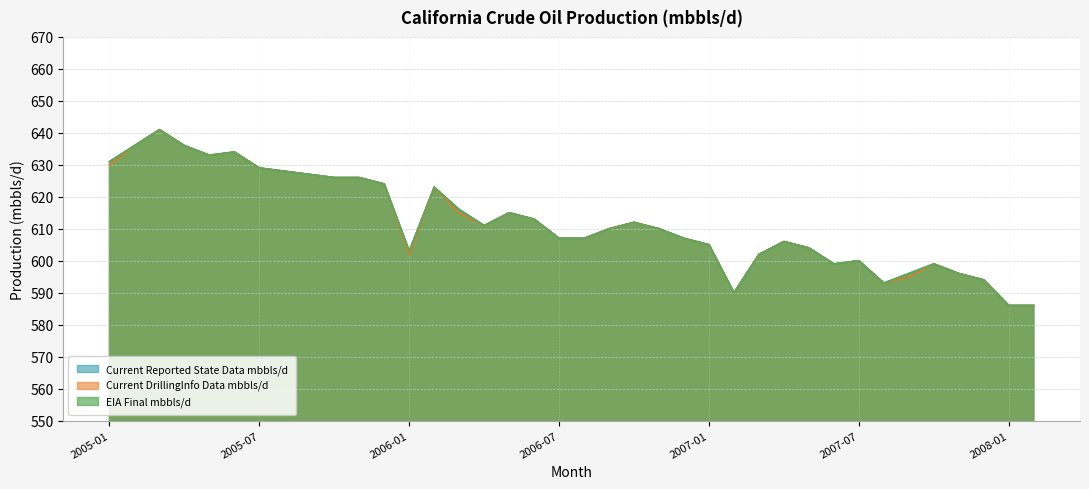

Which has a higher value, 2005-11 or 2006-11?

2005-11